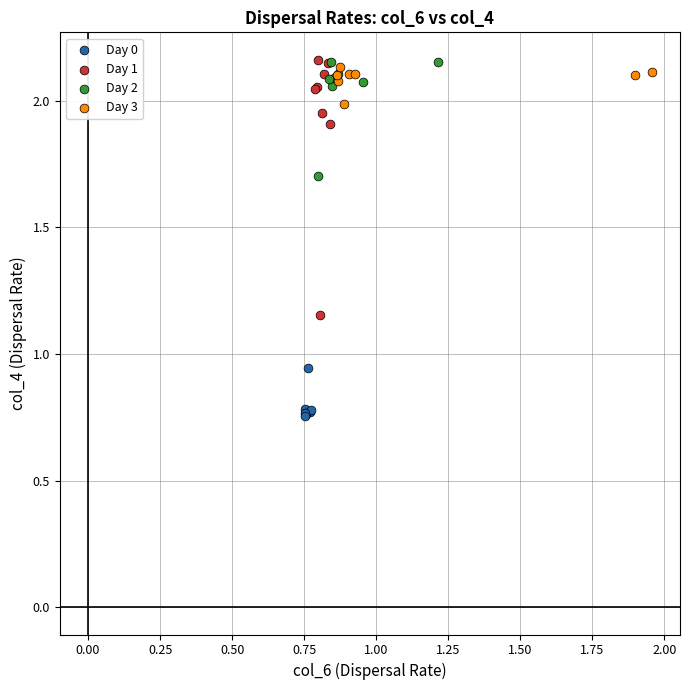

What are all the series names shown in the legend?

Day 0, Day 1, Day 2, Day 3